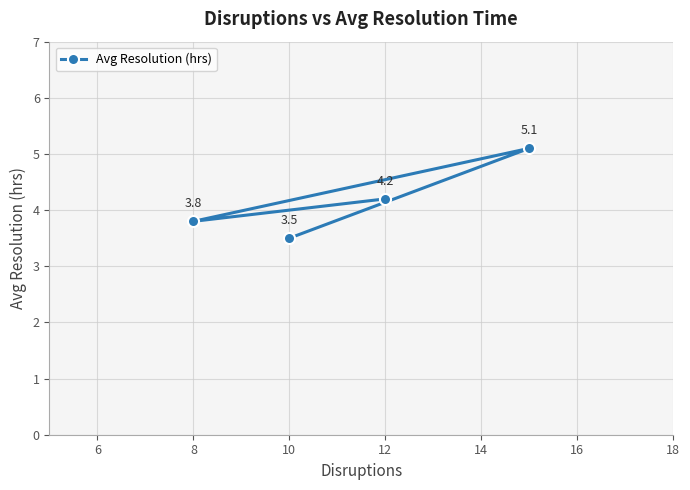

At which label is the value closest to 4?

8